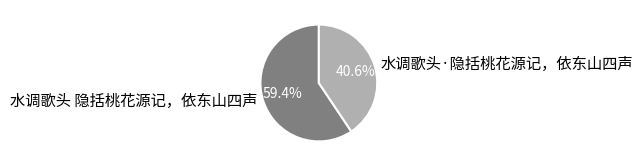

Approximately how many times larger is the value at 水调歌头 隐括桃花源记，依东山四声 compared to 水调歌头·隐括桃花源记，依东山四声?

1.5